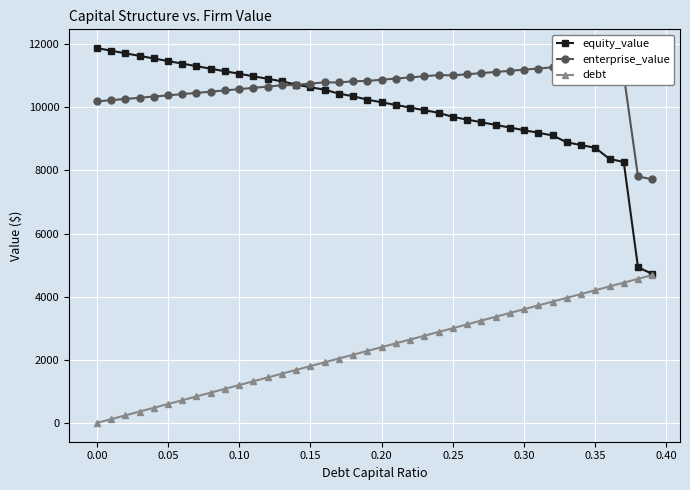

Where does the debt series first go above 2402?

0.20